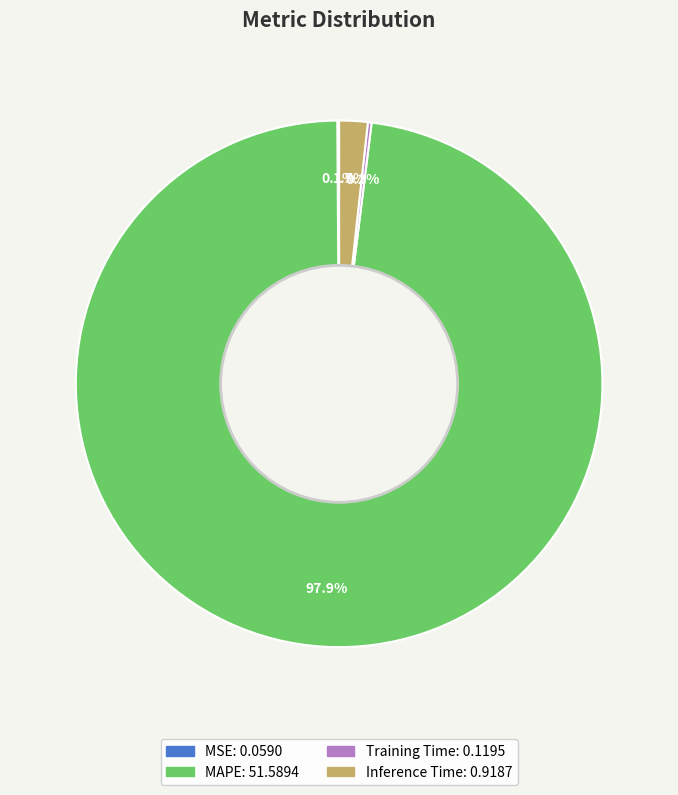

Is there any slice that represents more than half of the pie?

Yes